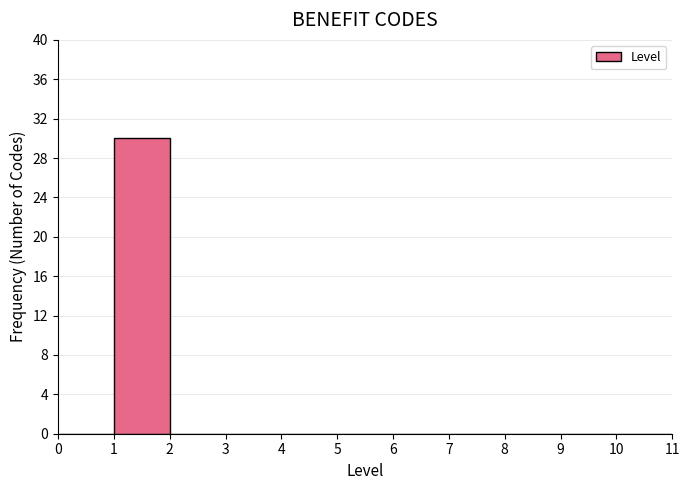

Reading left to right, list every bar in this chart as the range it spans on the x-axis followed by its height. The values are not printed on the chart, so give them approximately, as read against the axis.

0 to 1: 0
1 to 2: 30
2 to 3: 0
3 to 4: 0
4 to 5: 0
5 to 6: 0
6 to 7: 0
7 to 8: 0
8 to 9: 0
9 to 10: 0
10 to 11: 0